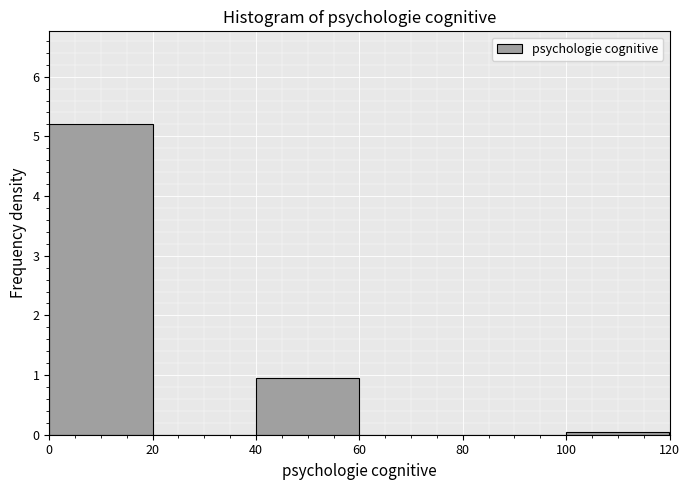

What is the height of the bar covering 0 to 20 on the x-axis? The values are not printed on the chart, so give them approximately, as read against the axis.

5.2